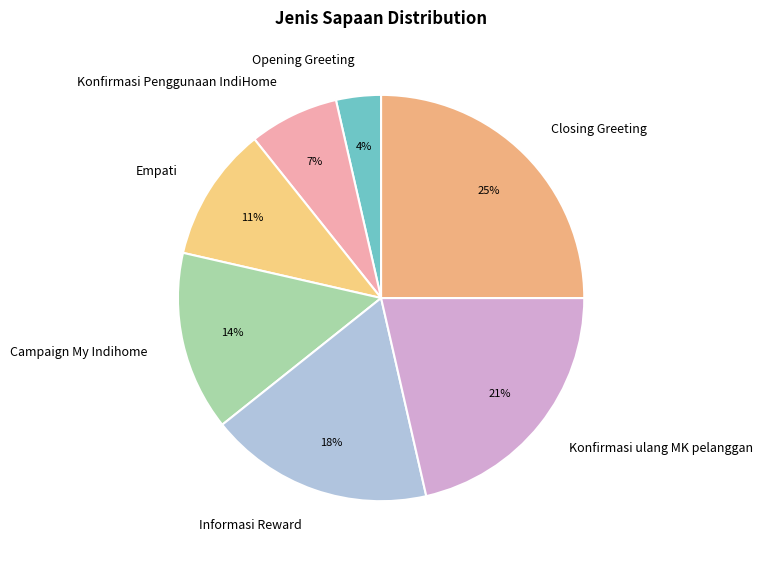

Rank the categories by value from highest to lowest.

Closing Greeting, Konfirmasi ulang MK pelanggan, Informasi Reward, Campaign My Indihome, Empati, Konfirmasi Penggunaan IndiHome, Opening Greeting